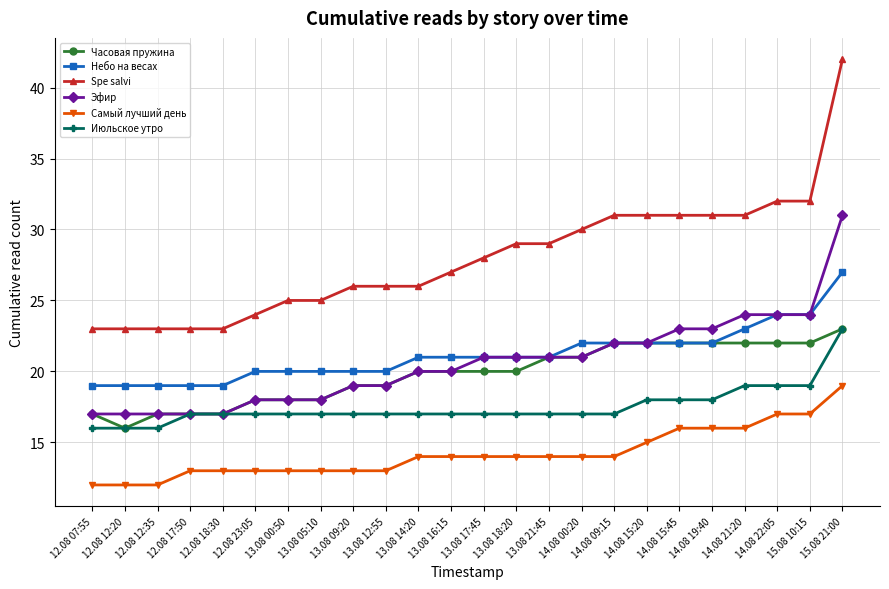

Reading left to right, what are all the values shown in this chart?

Часовая пружина: 17	16	17	17	17	18	18	18	19	19	20	20	20	20	21	21	22	22	22	22	22	22	22	23
Небо на весах: 19	19	19	19	19	20	20	20	20	20	21	21	21	21	21	22	22	22	22	22	23	24	24	27
Spe salvi: 23	23	23	23	23	24	25	25	26	26	26	27	28	29	29	30	31	31	31	31	31	32	32	42
Эфир: 17	17	17	17	17	18	18	18	19	19	20	20	21	21	21	21	22	22	23	23	24	24	24	31
Самый лучший день: 12	12	12	13	13	13	13	13	13	13	14	14	14	14	14	14	14	15	16	16	16	17	17	19
Июльское утро: 16	16	16	17	17	17	17	17	17	17	17	17	17	17	17	17	17	18	18	18	19	19	19	23